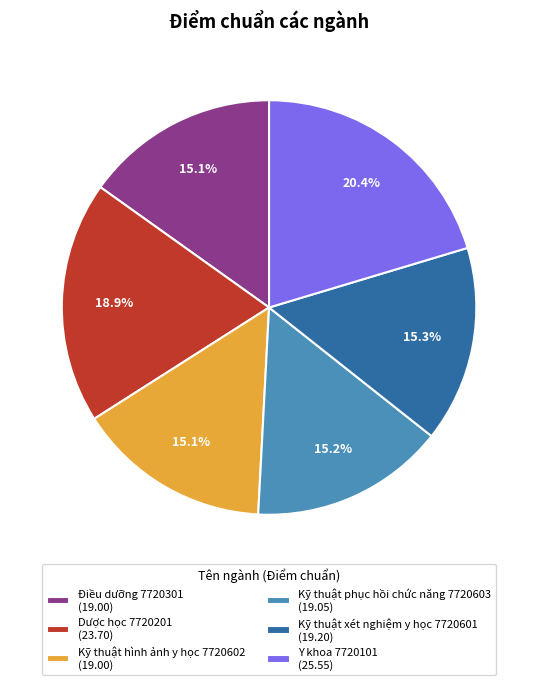

What percentage is the Dược học 7720201 slice, to the nearest percent?

19%